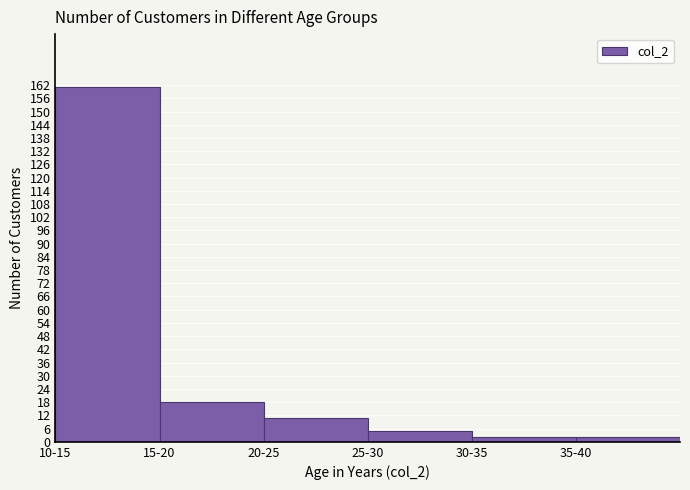

Reading right to left, what are all the values shown in this chart?

35-40=2	30-35=2	25-30=5	20-25=11	15-20=18	10-15=161